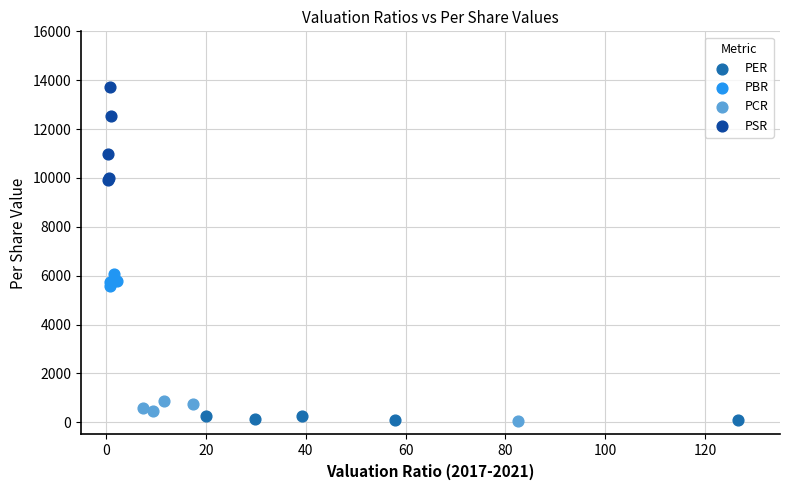

Which series reaches the maximum Y coordinate?

PSR